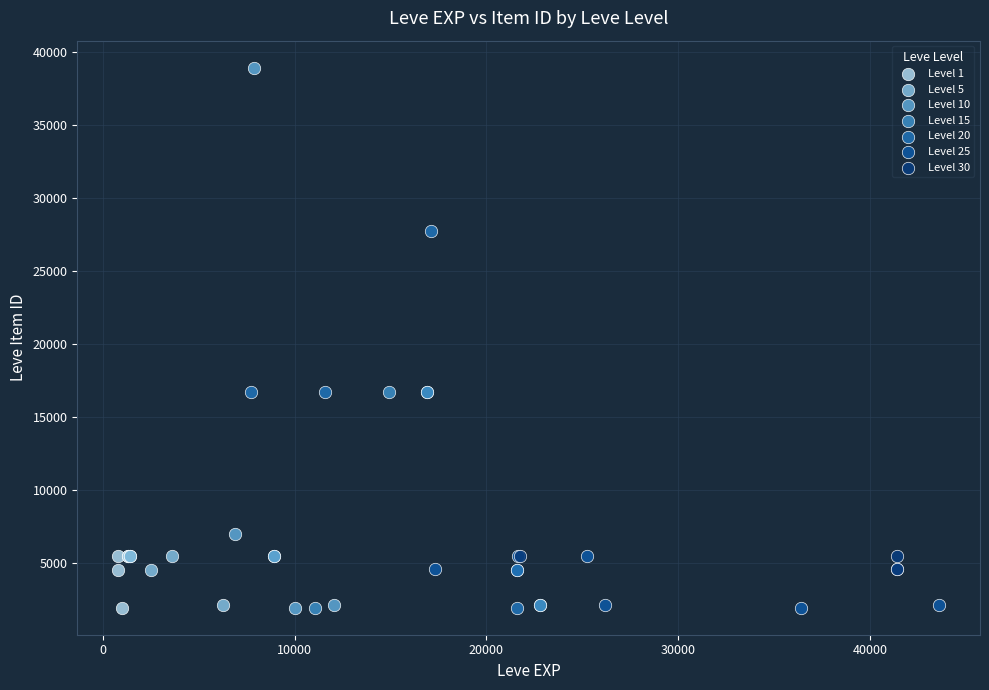

Which series has the largest Y range (max minus min)?

Level 10